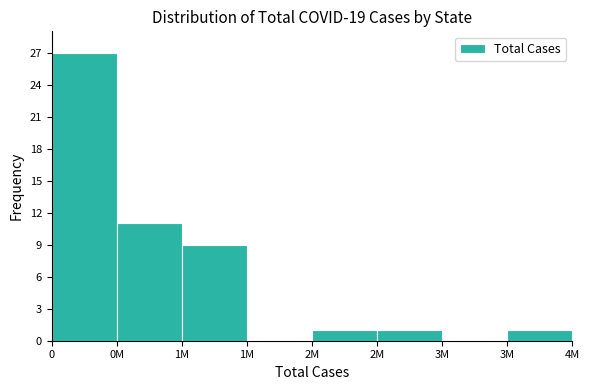

How many data points does each series have?

8